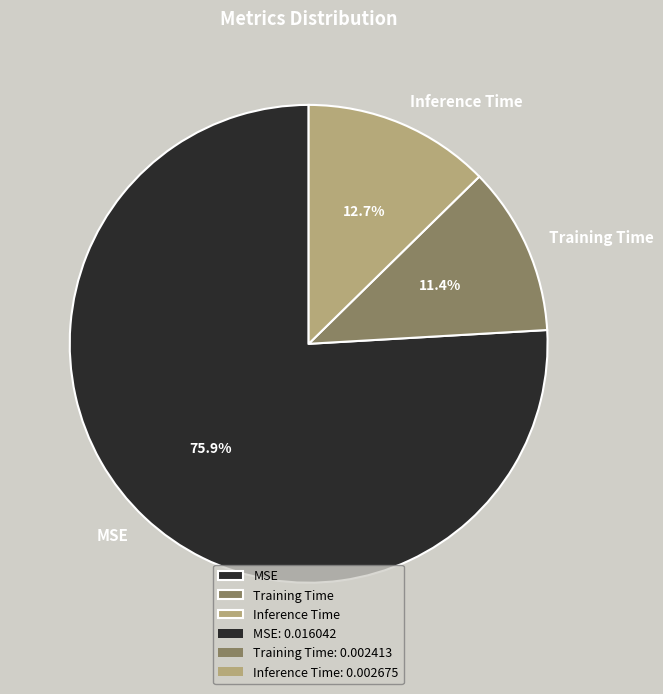

Rank the categories by value from lowest to highest.

Training Time, Inference Time, MSE